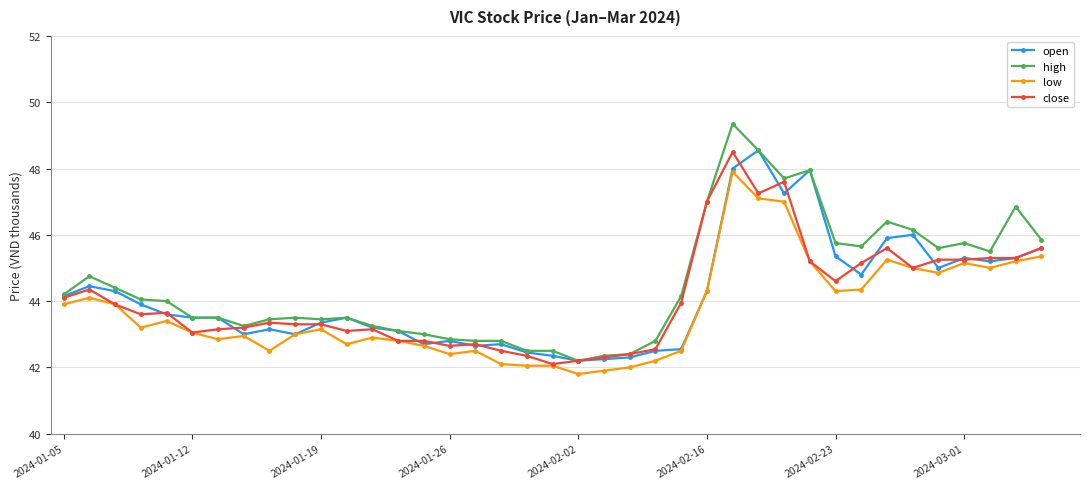

What is the maximum value for close?

48.5